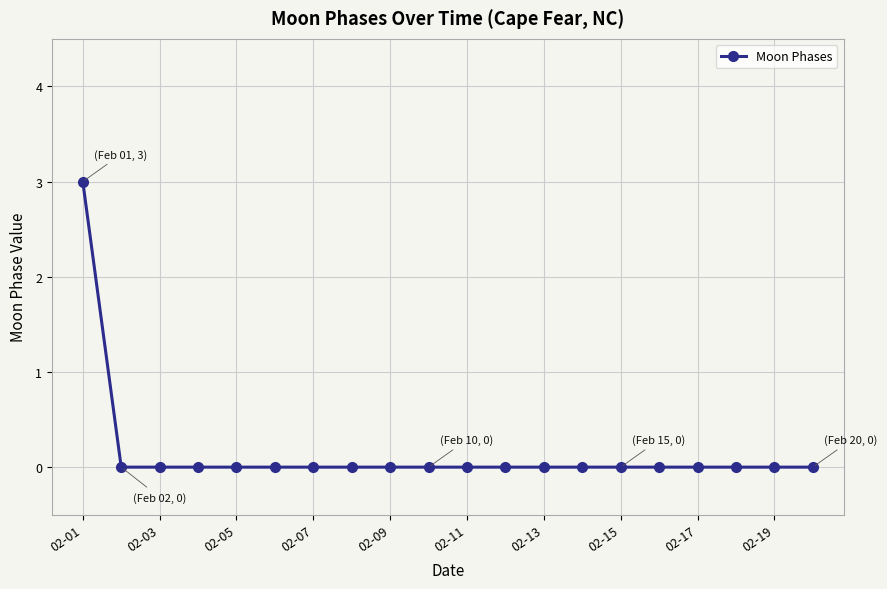

How many lines are shown in the chart?

1